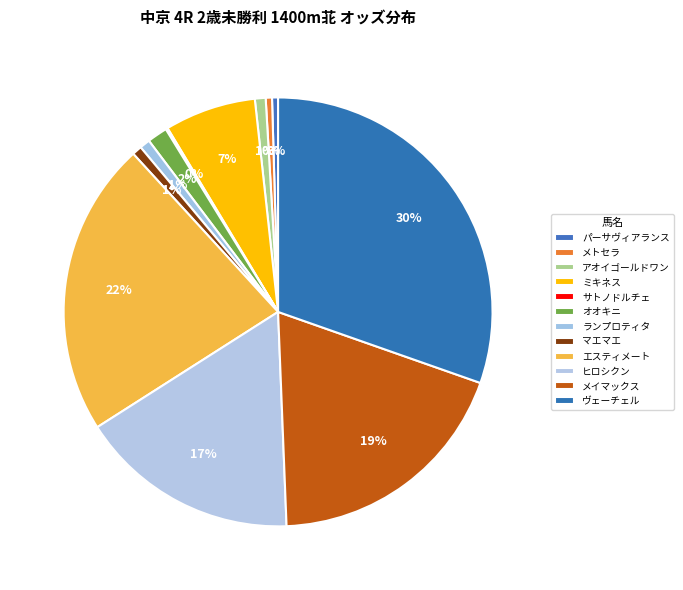

Is there any slice that represents more than half of the pie?

No